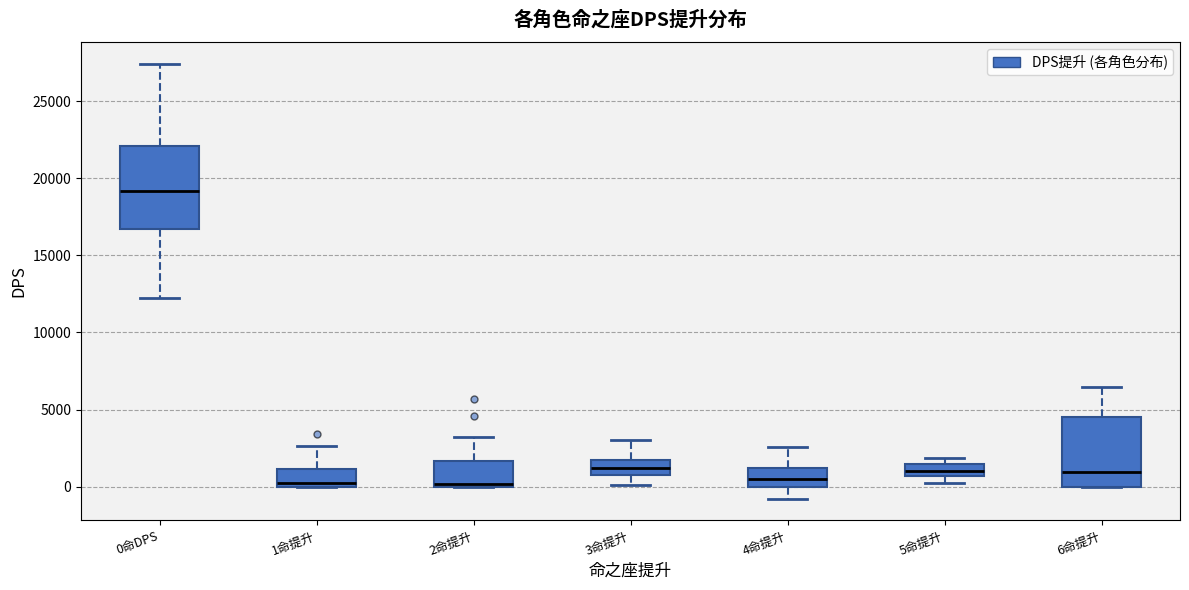

Reading left to right, transcribe this box plot: for each box, give where its median line is, the range the box spans, and where its two whiskers end, as read against the y-axis. The values are not printed on the chart, so give them approximately, as read against the axis.

0命DPS: median 19000, box 16500 to 22000, whiskers 12000 to 27500
1命提升: median 0 (just above the box's lower edge), box 0 to 1000, whiskers 0 to 2500
2命提升: median 0, box 0 to 1500, whiskers 0 to 3000
3命提升: median 1000 (inside the box), box 1000 to 1500, whiskers 0 to 3000
4命提升: median 500, box 0 to 1000, whiskers -1000 to 2500
5命提升: median 1000, box 500 to 1500, whiskers 0 to 2000
6命提升: median 1000, box 0 to 4500, whiskers 0 to 6500